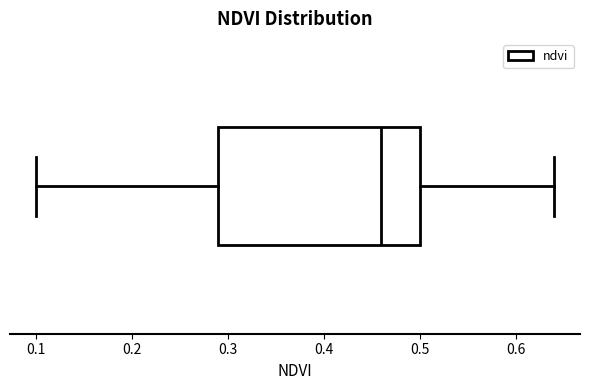

Where is the left edge of the box on the x-axis? The values are not printed on the chart, so give them approximately, as read against the axis.

0.29